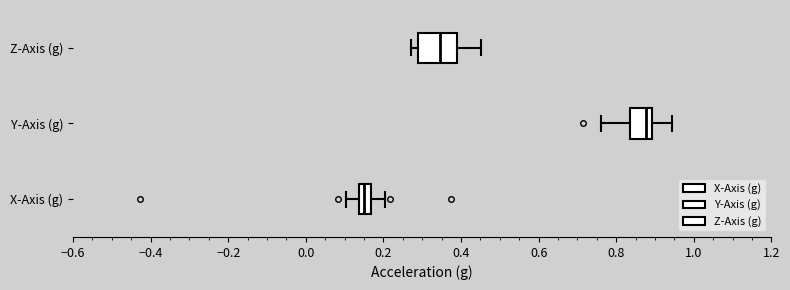

Comparing the boxes themselves (not the whiskers), which one is the widest?

Z-Axis (g)